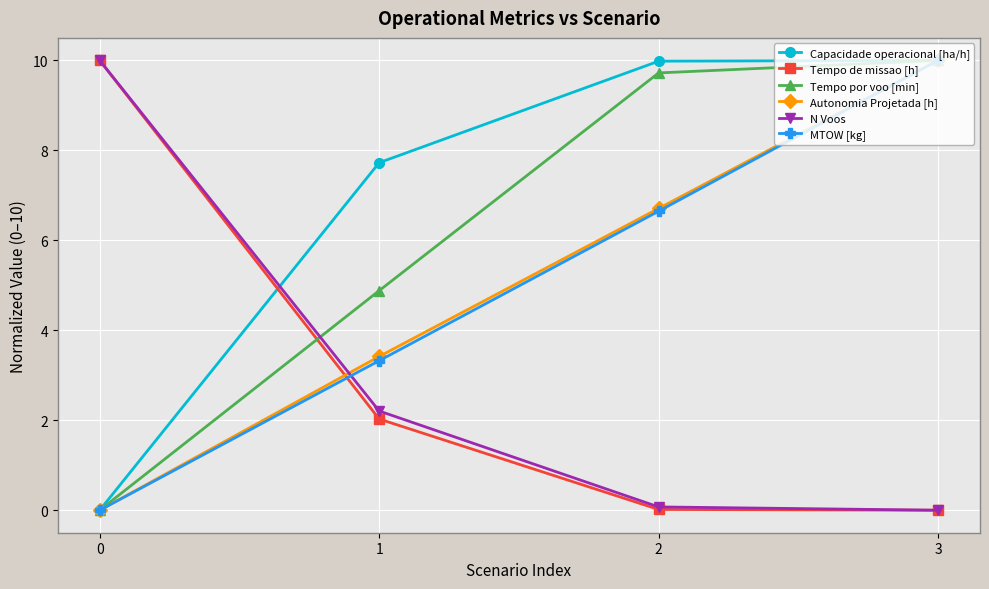

Which series has the largest total across all categories?

Capacidade operacional [ha/h]